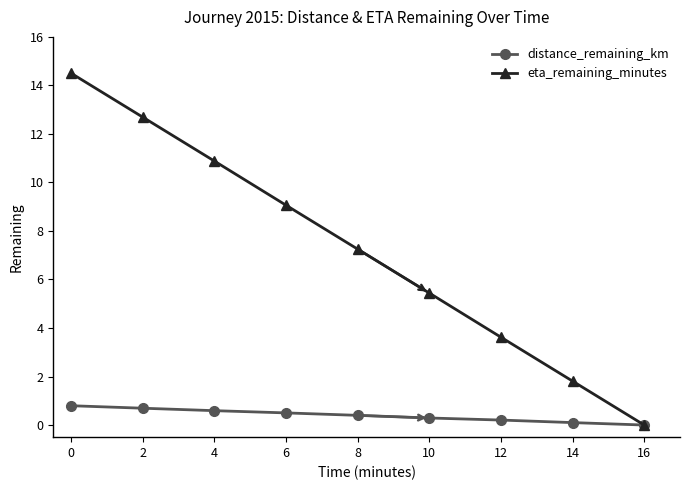

Which series has the largest total across all categories?

eta_remaining_minutes